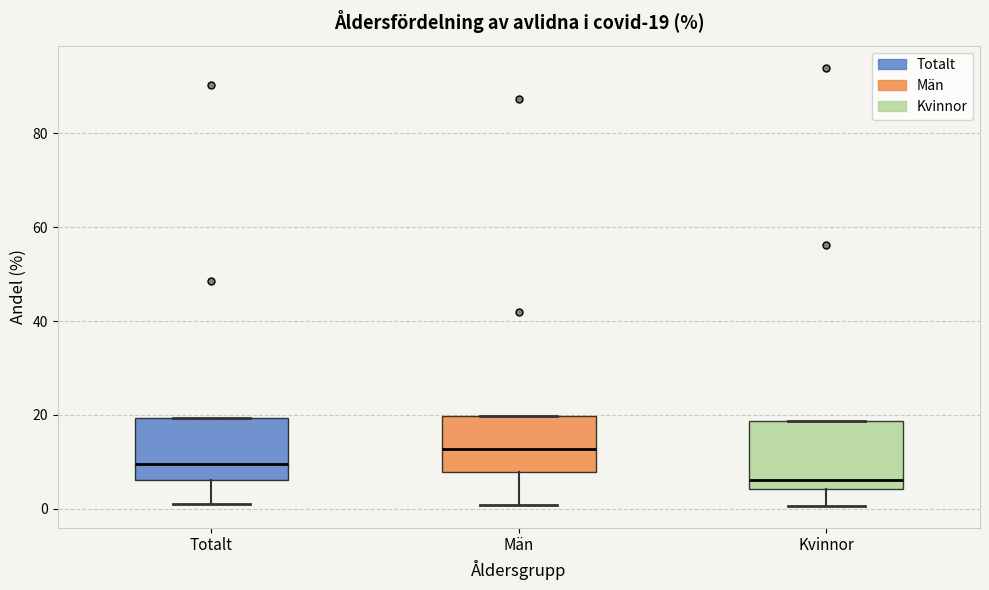

Which box's median line is the highest?

Män